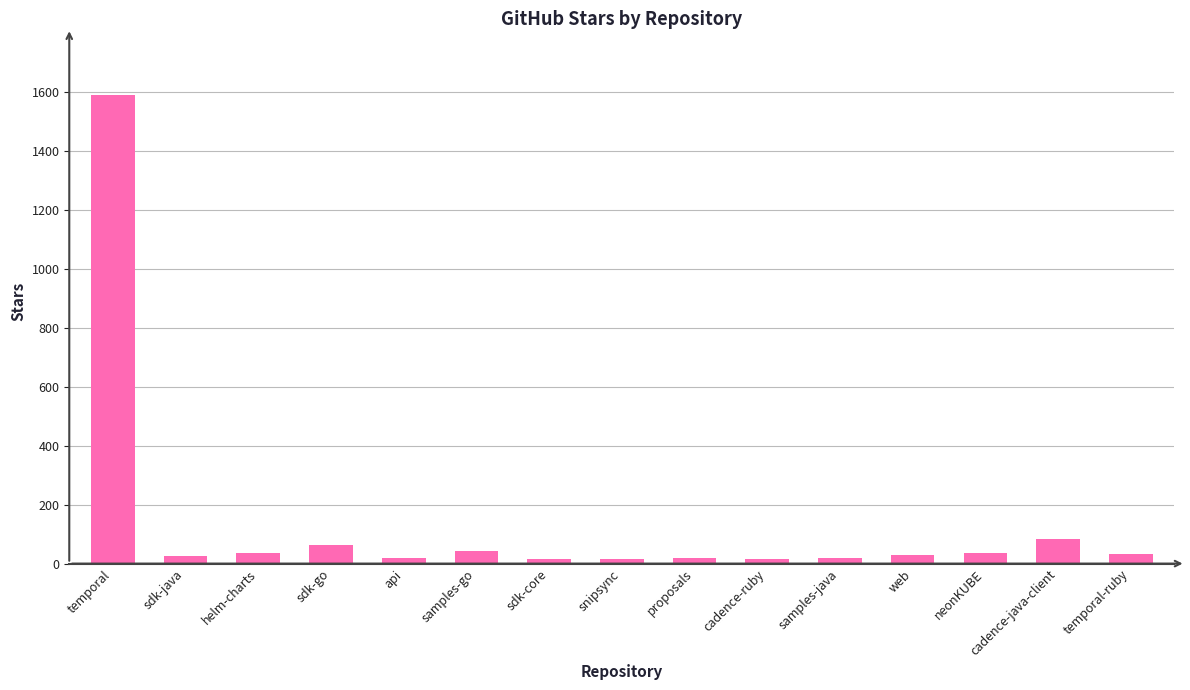

What is the value of the 14th bar from the left?

84